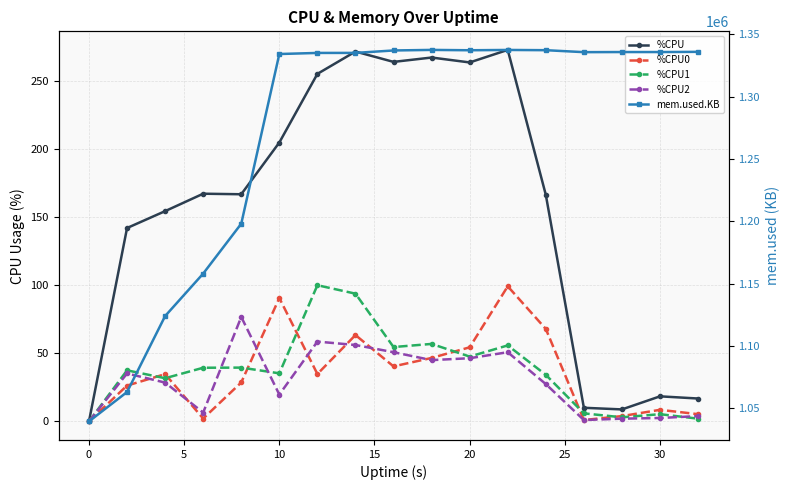

The mem.used.KB series shows 278563.5 at 13. True or false?

False